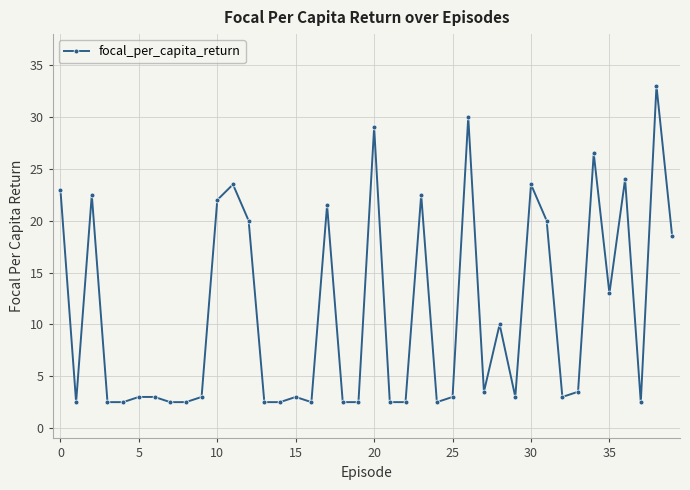

What is the minimum value shown in the chart?

2.5